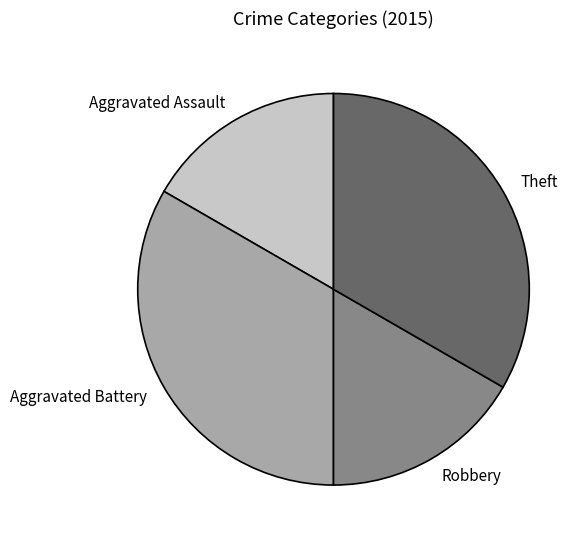

True or false: Aggravated Battery accounts for 33% of the total.

True